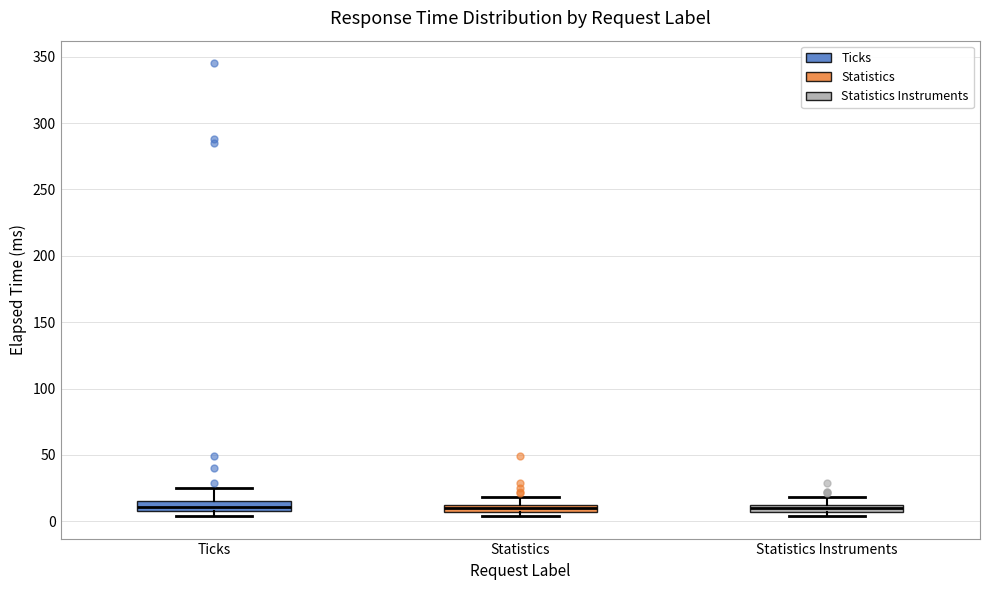

Where is the upper edge of the box for Statistics Instruments on the y-axis? The values are not printed on the chart, so give them approximately, as read against the axis.

10